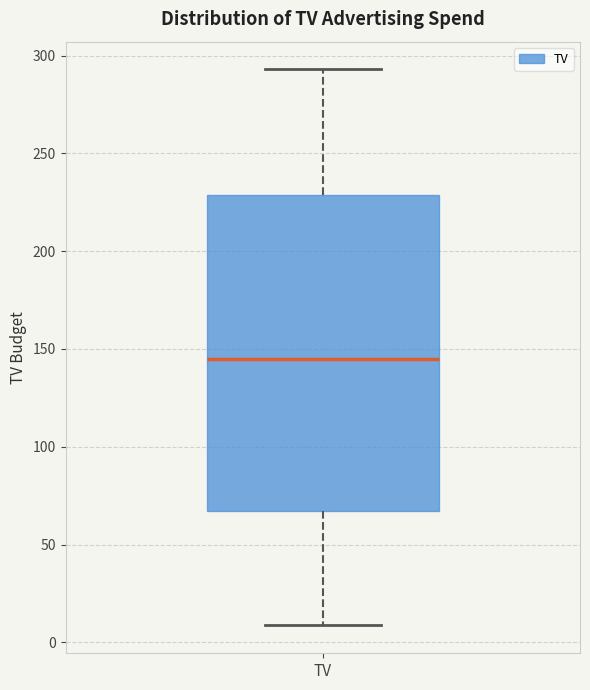

Read this box plot against the y-axis: the position of the median line, the range covered by the box, and the ends of both whiskers. The values are not printed on the chart, so give them approximately, as read against the axis.

median 145, box 65 to 230, whiskers 10 to 295